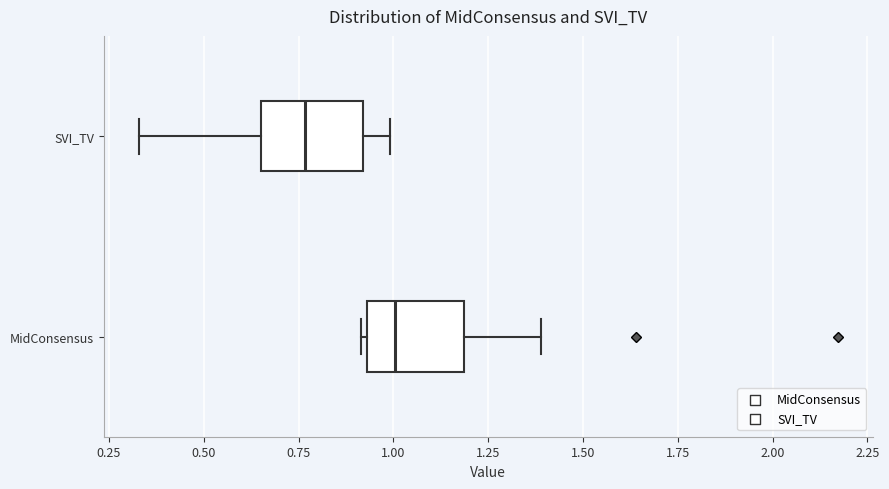

Where does the right whisker of the box for SVI_TV end on the x-axis? The values are not printed on the chart, so give them approximately, as read against the axis.

1.00